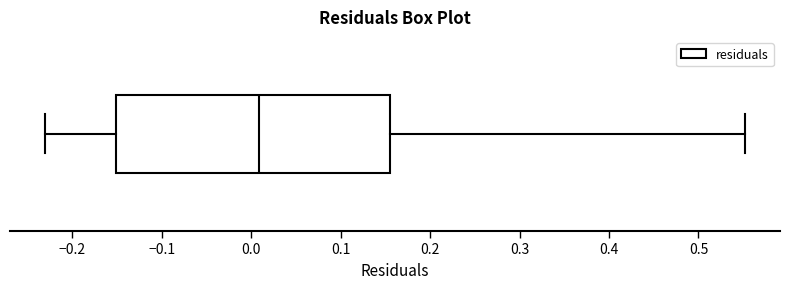

Transcribe this box plot: give where the median line is, the range the box spans, and where the two whiskers end, as read against the x-axis. The values are not printed on the chart, so give them approximately, as read against the axis.

median 0.01, box -0.15 to 0.16, whiskers -0.23 to 0.55